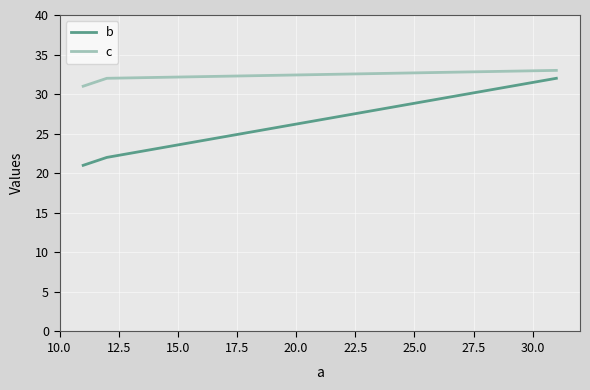

Which series has the largest range (max minus min)?

b